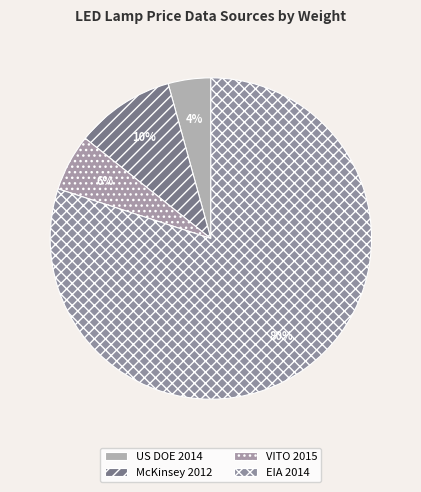

To the nearest percent, what is the difference between the largest and smallest slice percentages?

76%